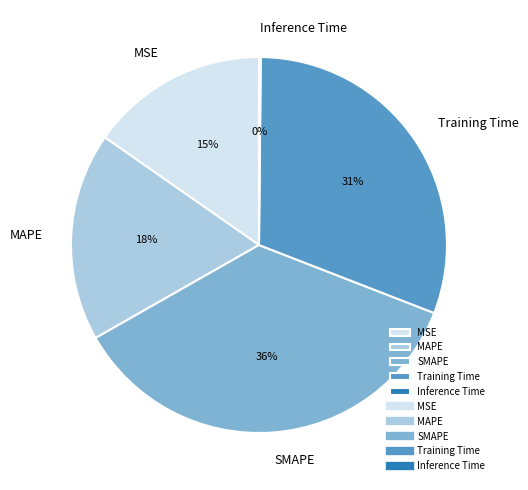

Is the sum of MSE and SMAPE greater than half?

Yes